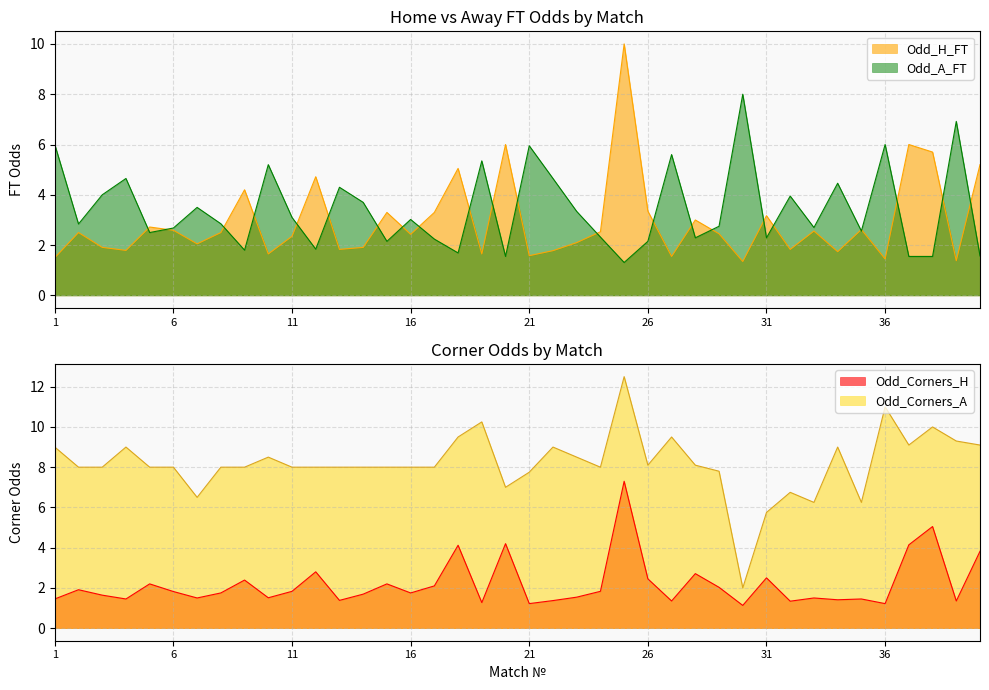

What is the maximum value for Odd_H_FT?

10.0